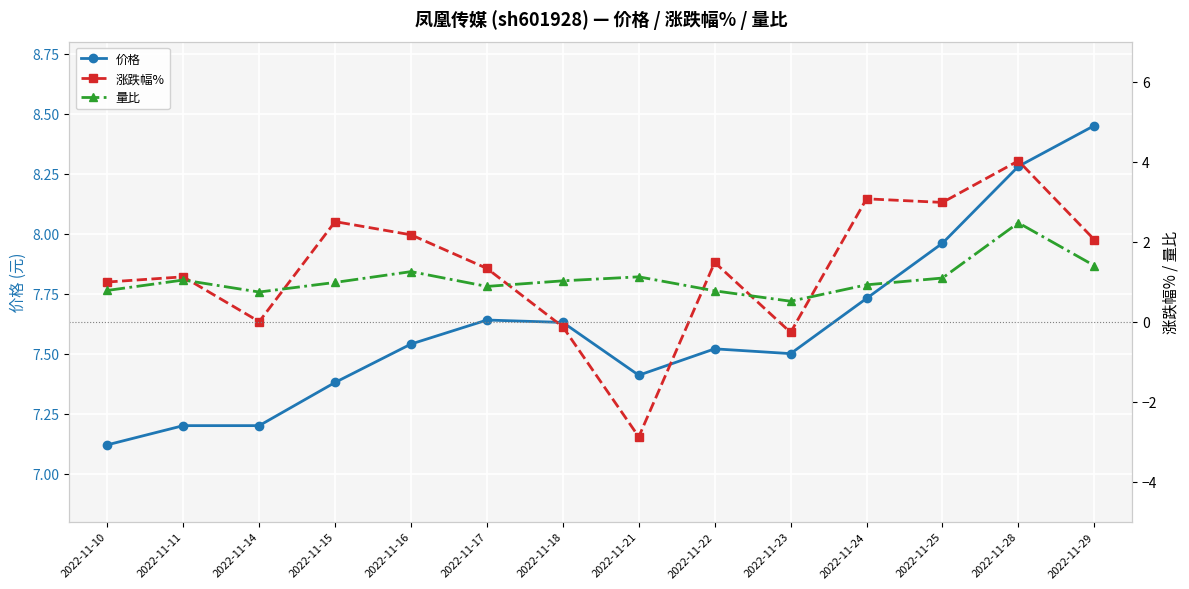

The value of 量比 at 2022-11-25 is 1.1. True or false?

True